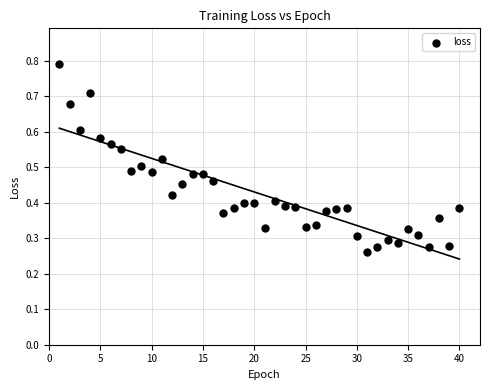

What is the range of X values (max minus min)?

39.0